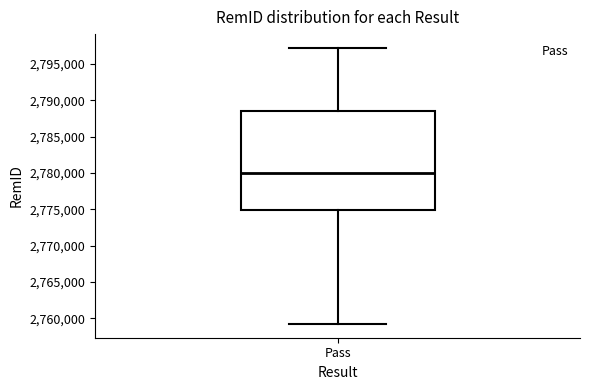

Where does the upper whisker of the box for Pass end on the y-axis? The values are not printed on the chart, so give them approximately, as read against the axis.

2797000